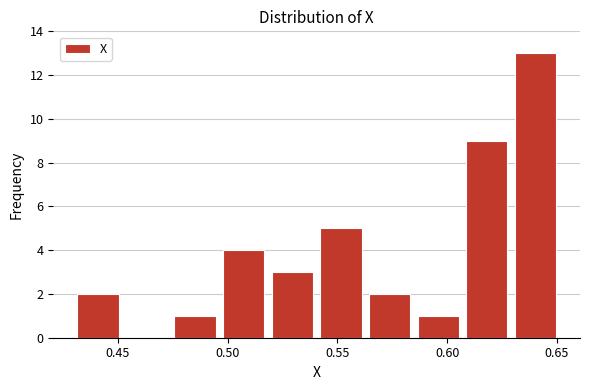

Reading left to right, transcribe this chart: for each bar, give the range it covers on the x-axis and its height. Neither the bar edges nor the heights are printed on the chart, so give them approximately, as read against the axes.

0.430 to 0.450: 2
0.450 to 0.475: 0
0.475 to 0.495: 1
0.495 to 0.520: 4
0.520 to 0.540: 3
0.540 to 0.565: 5
0.565 to 0.585: 2
0.585 to 0.605: 1
0.605 to 0.630: 9
0.630 to 0.650: 13